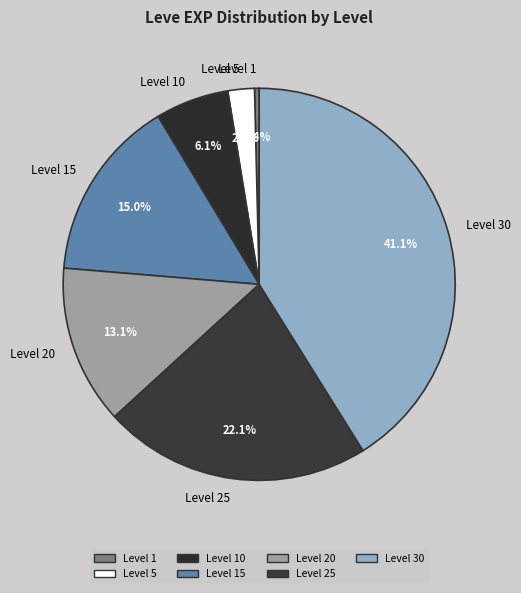

Rank the categories by value from highest to lowest.

Level 30, Level 25, Level 15, Level 20, Level 10, Level 5, Level 1